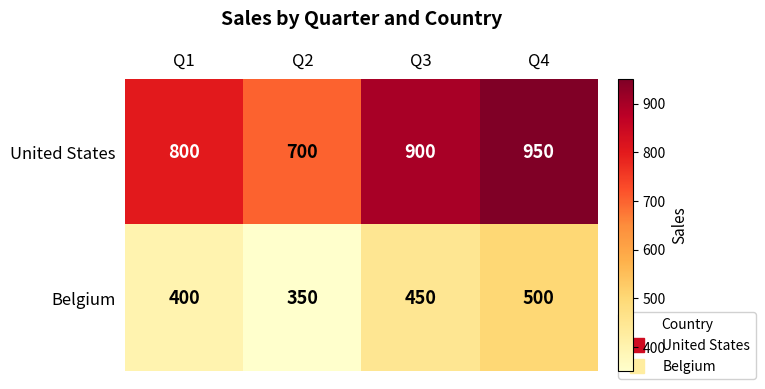

The value of United States at Q2 is 700. True or false?

True